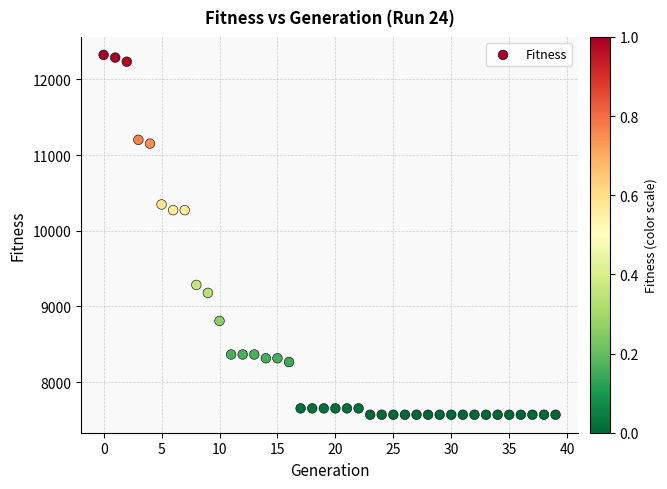

What is the range of Y values (max minus min)?

4754